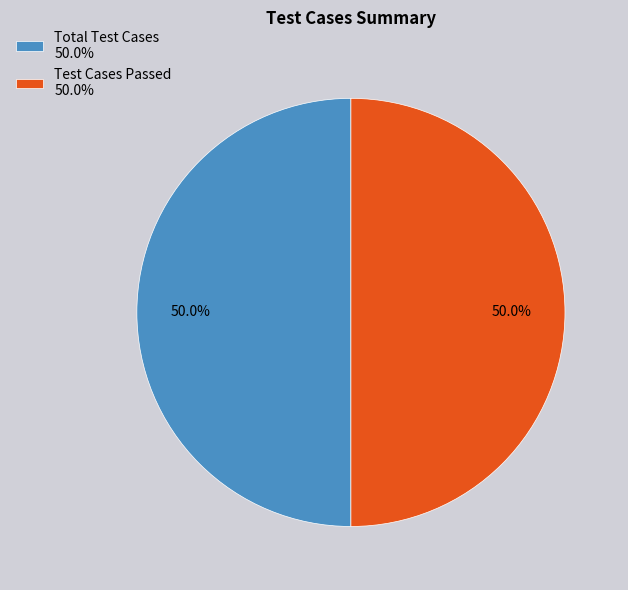

Count the number of slices in the pie.

2